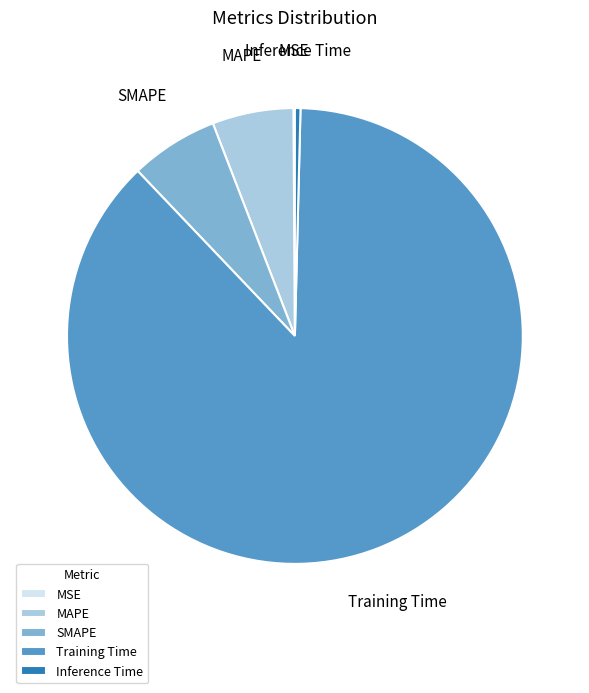

Does Training Time represent more than half of the total?

Yes